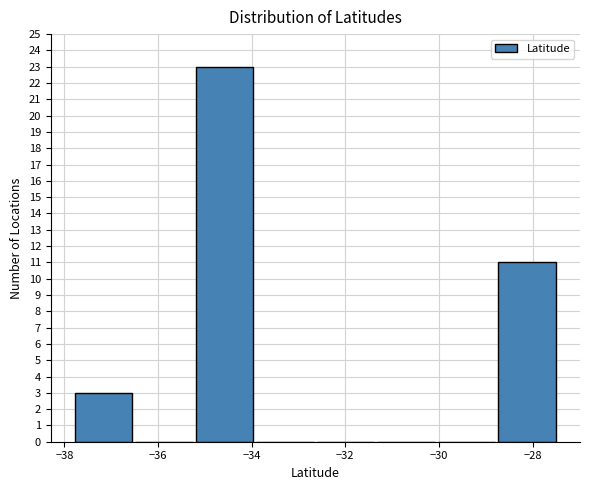

Which range on the x-axis has the tallest bar?

-35.2 to -34.0